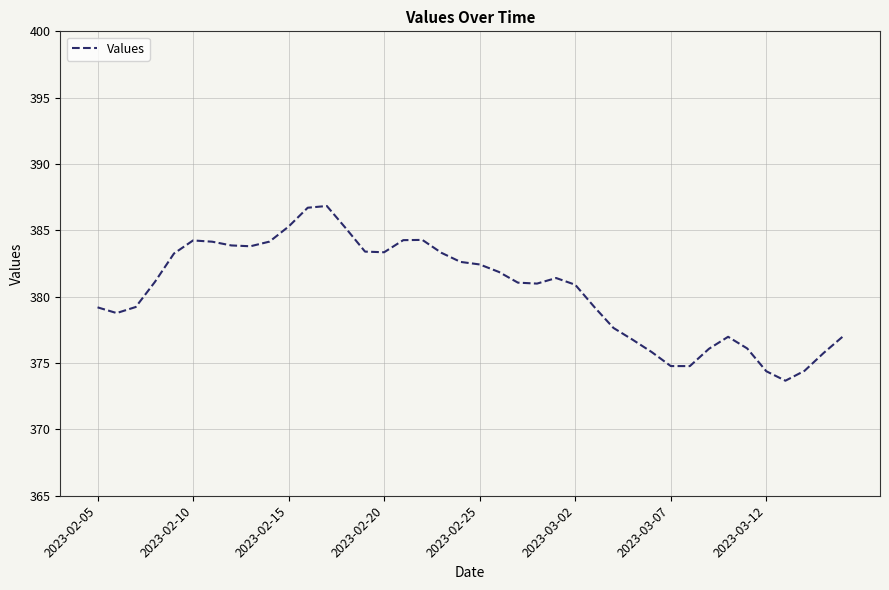

What is the difference between the maximum and minimum values?

13.2